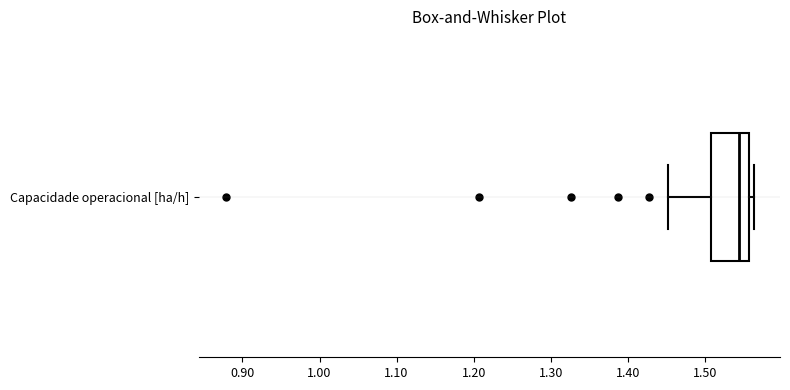

Read this box plot against the x-axis: the position of the median line, the range covered by the box, and the ends of both whiskers. The values are not printed on the chart, so give them approximately, as read against the axis.

median 1.54, box 1.51 to 1.56, whiskers 1.45 to 1.56 (just right of the box's right edge)